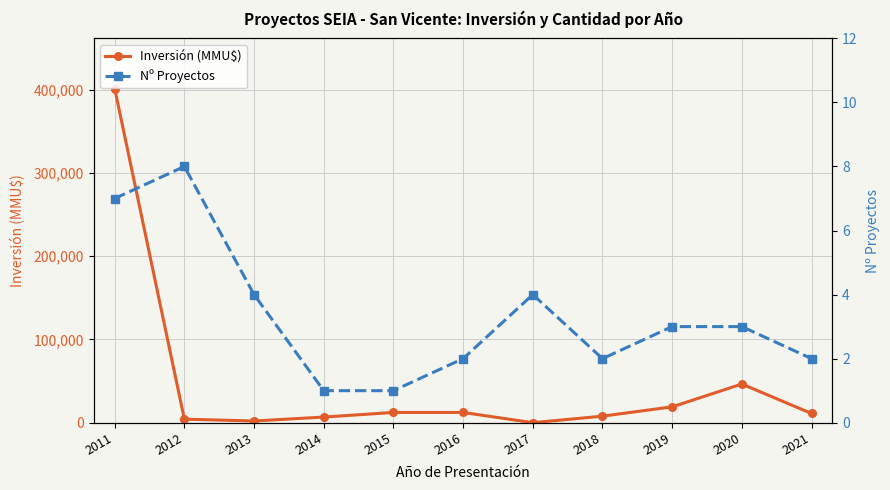

Where does the Inversión (MMU$) series first go above 11046?

2011